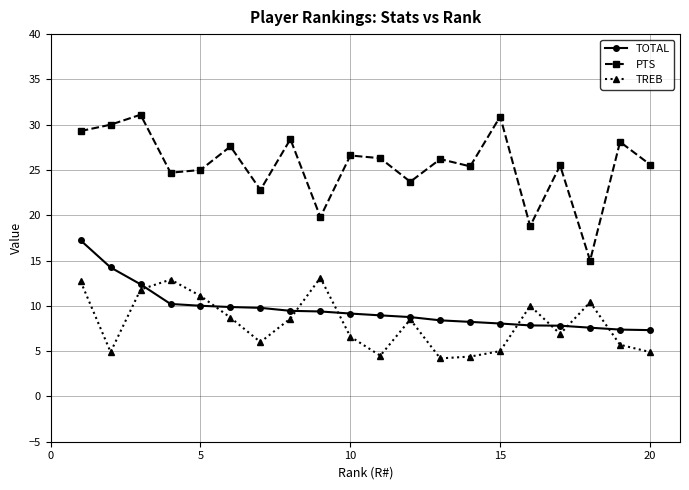

True or false: TREB has more than 2 points higher than both neighbors.

True